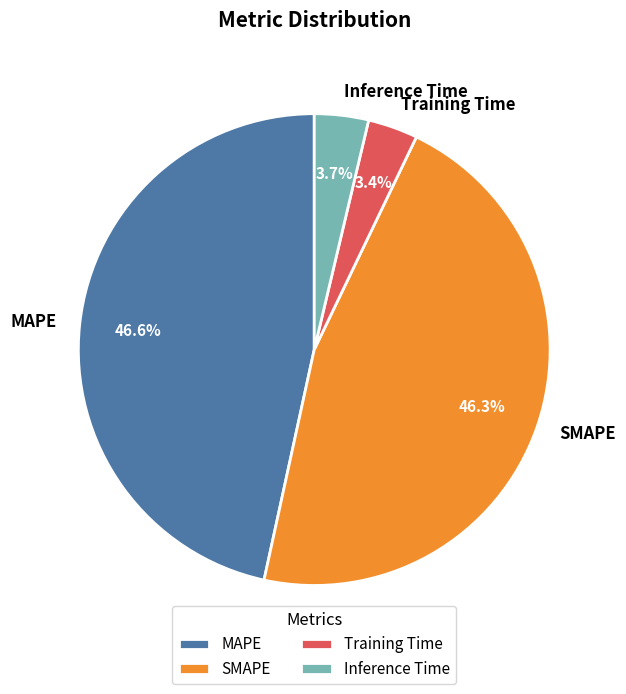

How many segments does this pie chart have?

4